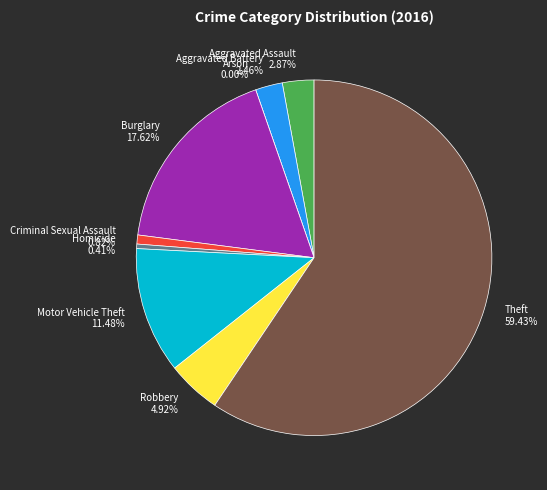

Combined, what portion of the pie is Theft and Motor Vehicle Theft?

70.9%